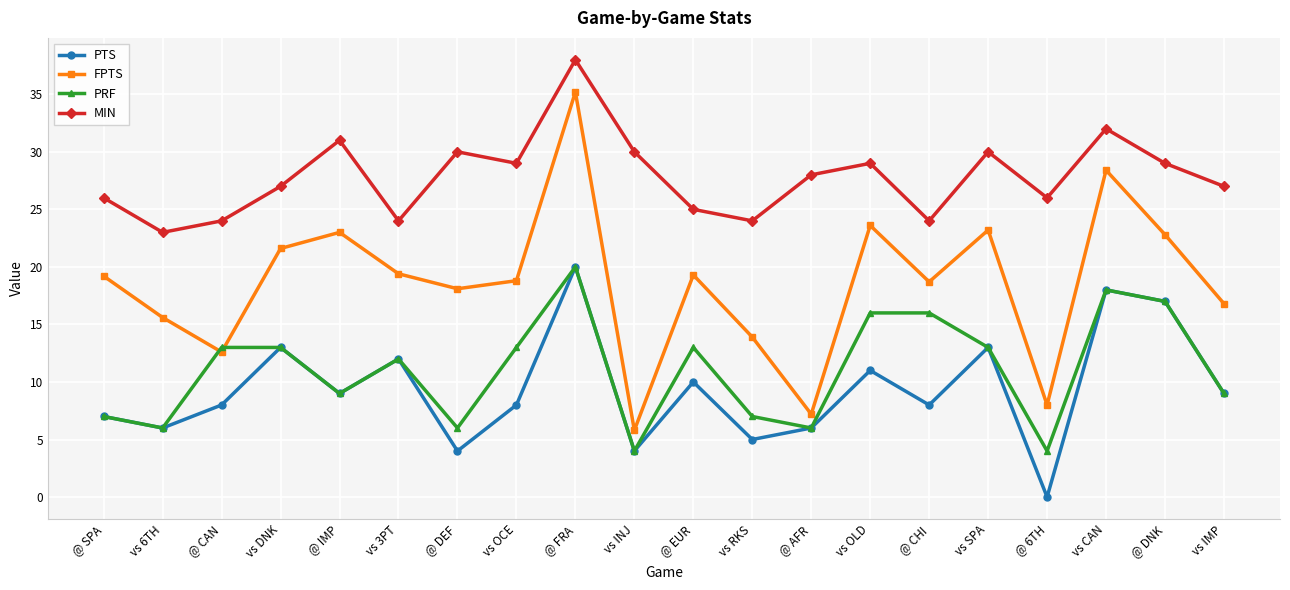

What is the sum of the PRF values at @ FRA and vs OLD?

36.0